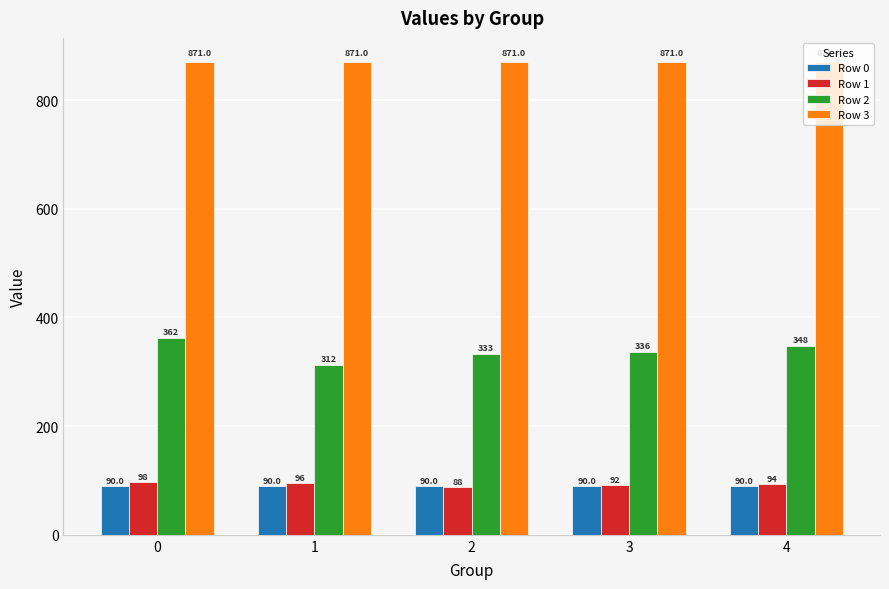

At how many categories does at least one series exceed 472?

5